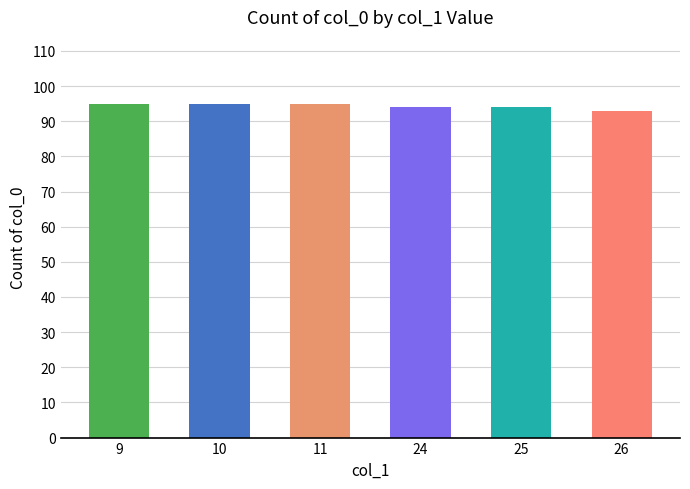

The chart shows a value of 94 at 24. True or false?

True